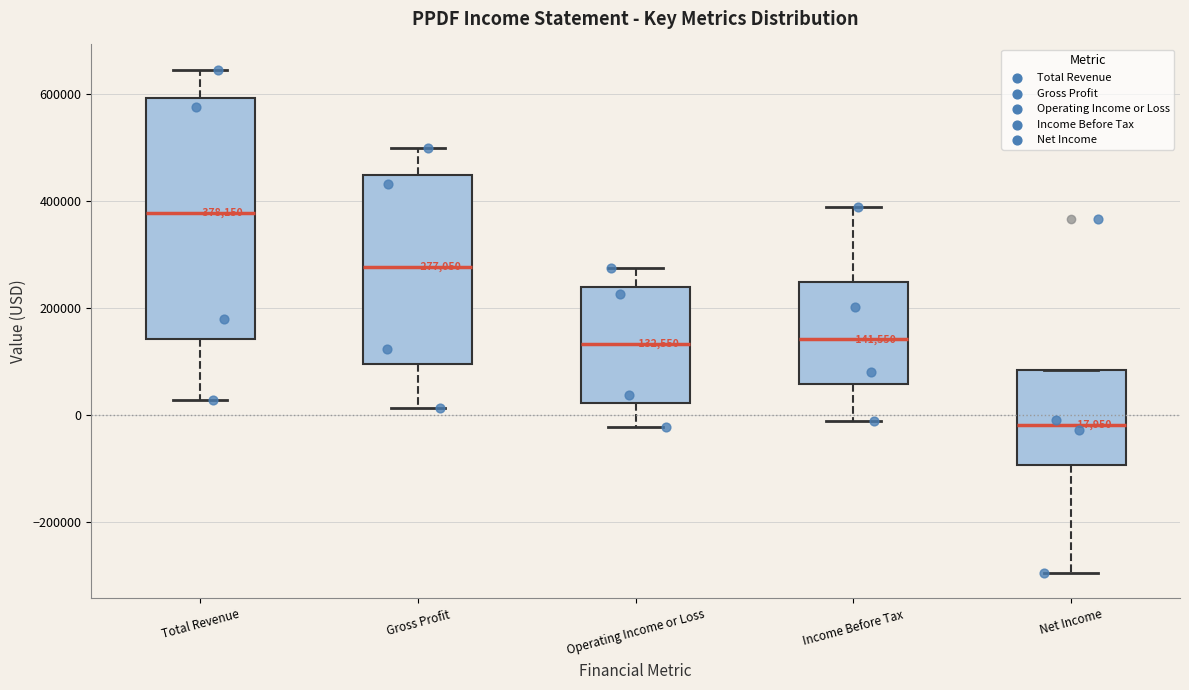

Comparing the boxes themselves (not the whiskers), which one is the tallest?

Total Revenue